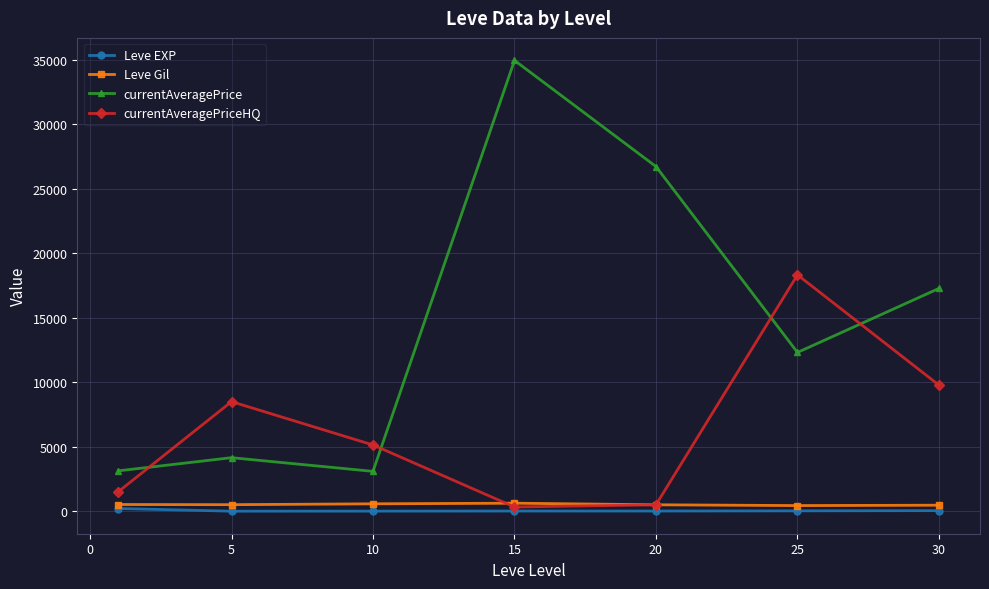

Count the number of data series in this chart.

4